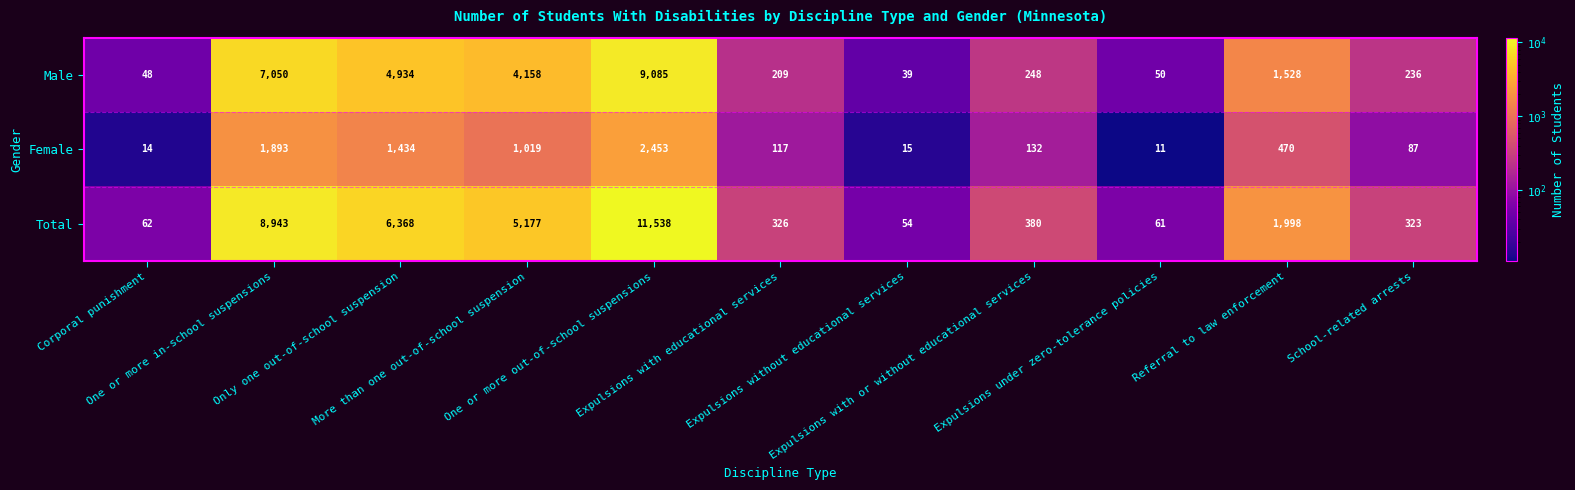

What is the difference between the second highest and second lowest values in the Total series?

8882